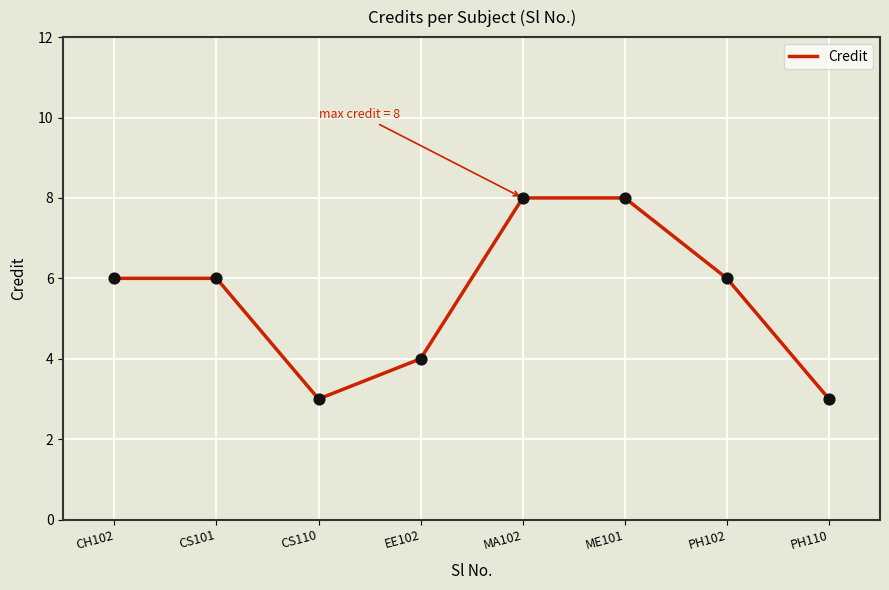

What is the change in value from EE102 to MA102?

+4